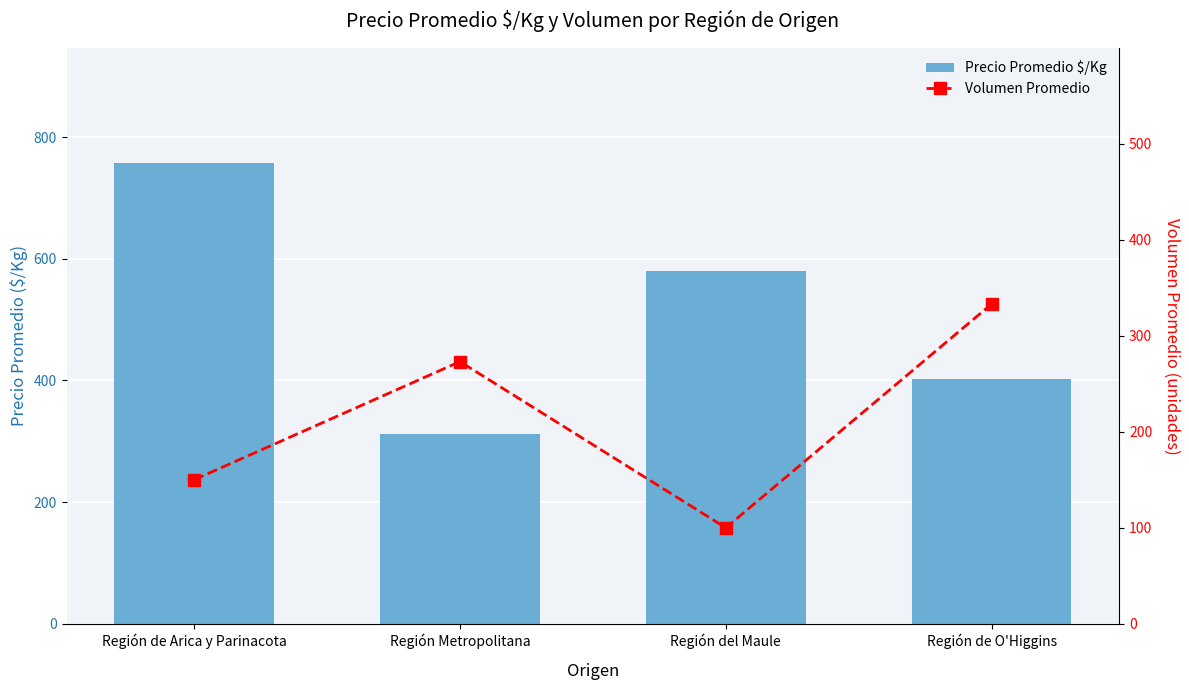

What is the lowest value of the Volumen Promedio series?

100